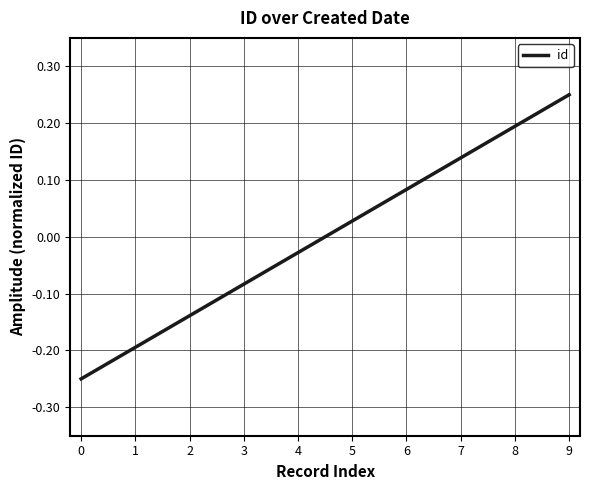

What is the difference between the maximum and minimum values?

0.5